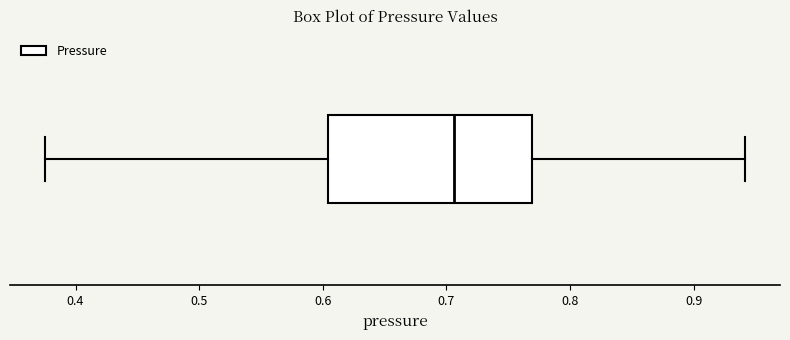

Transcribe this box plot: give where the median line is, the range the box spans, and where the two whiskers end, as read against the x-axis. The values are not printed on the chart, so give them approximately, as read against the axis.

median 0.71, box 0.60 to 0.77, whiskers 0.38 to 0.94